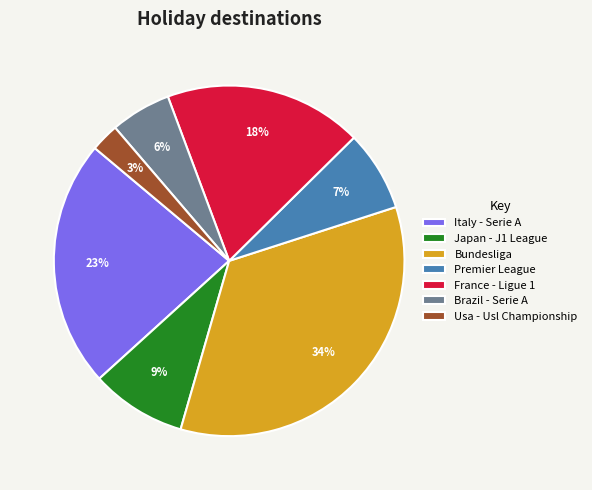

How many segments does this pie chart have?

7